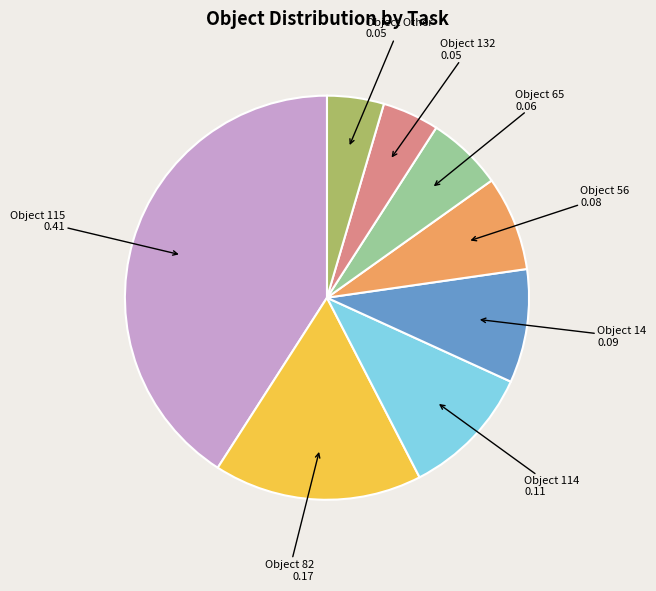

Which category has the biggest portion of the pie?

Object 115